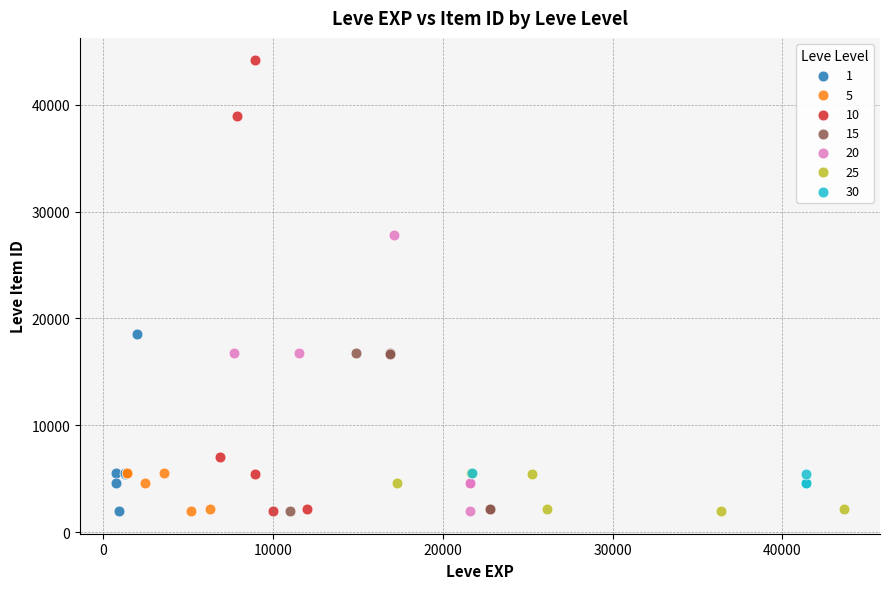

What are all the series names shown in the legend?

1, 5, 10, 15, 20, 25, 30